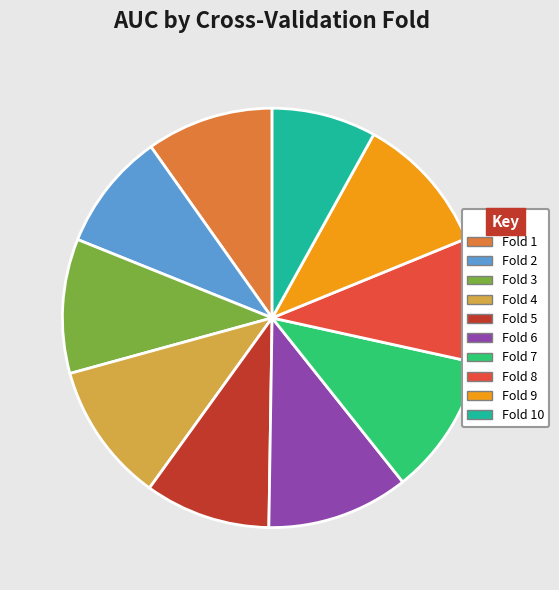

Do Fold 4 and Fold 10 together represent more than half of the pie?

No